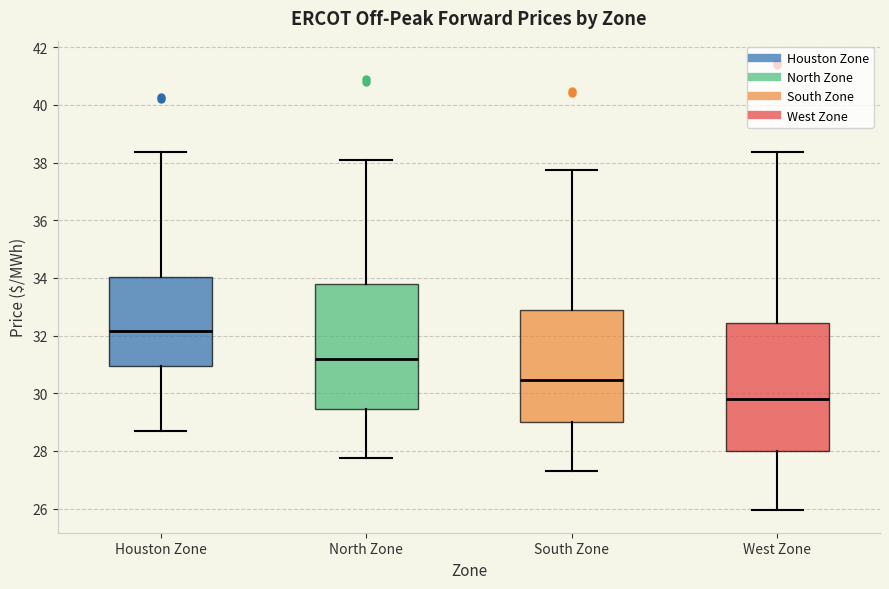

Where does the upper whisker of the box for West Zone end on the y-axis? The values are not printed on the chart, so give them approximately, as read against the axis.

38.4